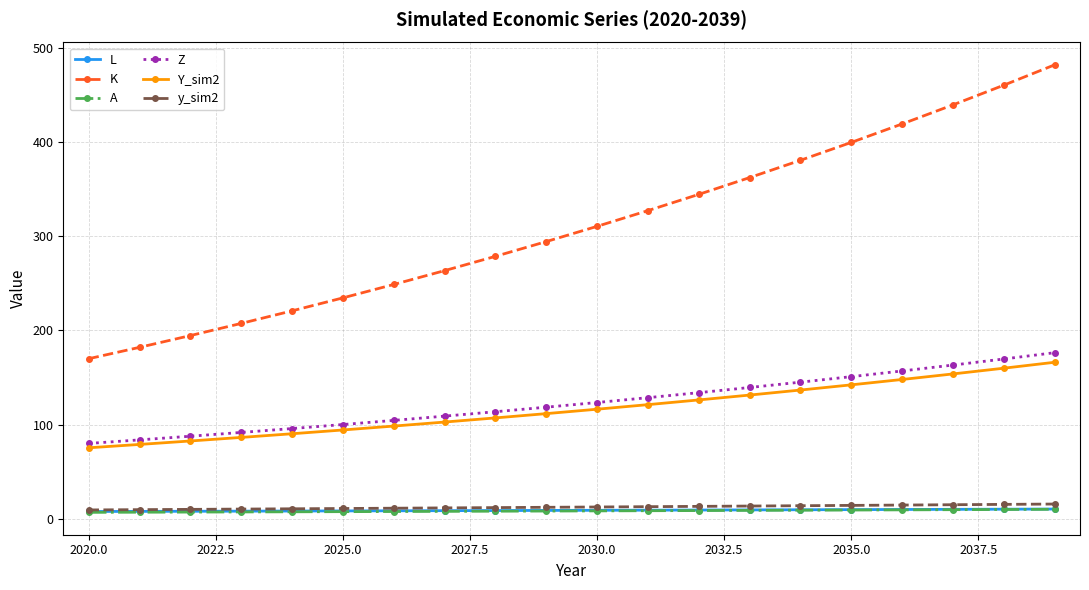

What is the sum of all A values?

170.4